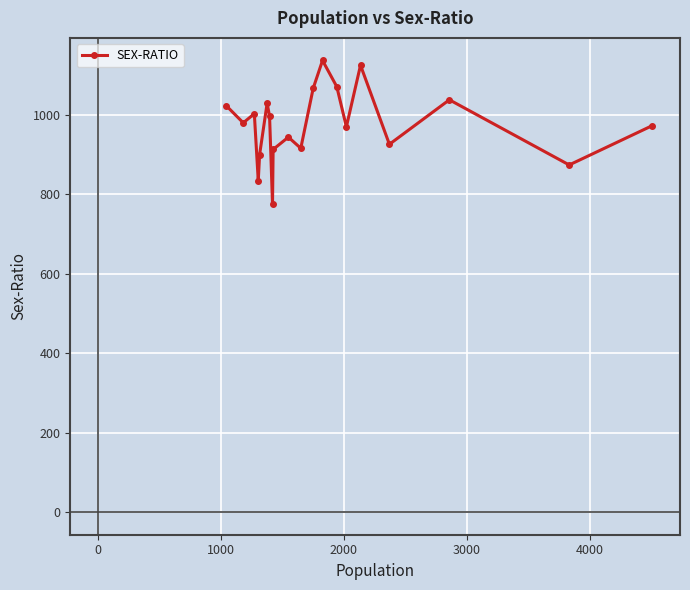

What is the maximum value shown in the chart?

1137